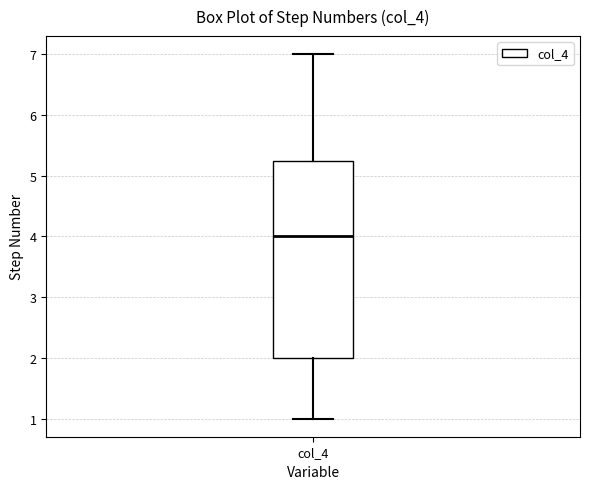

Where is the lower edge of the box for col_4 on the y-axis? The values are not printed on the chart, so give them approximately, as read against the axis.

2.0